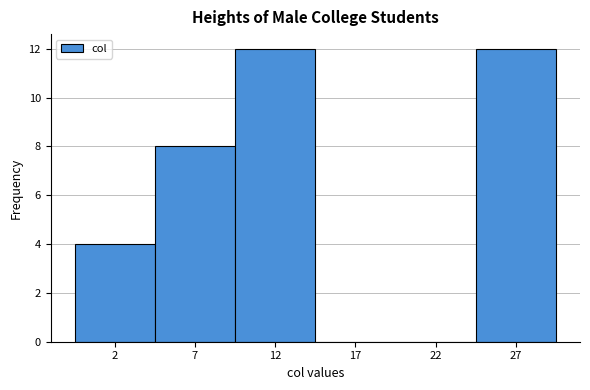

Reading left to right, list all the values displayed in this chart.

2=4	7=8	12=12	17=0	22=0	27=12